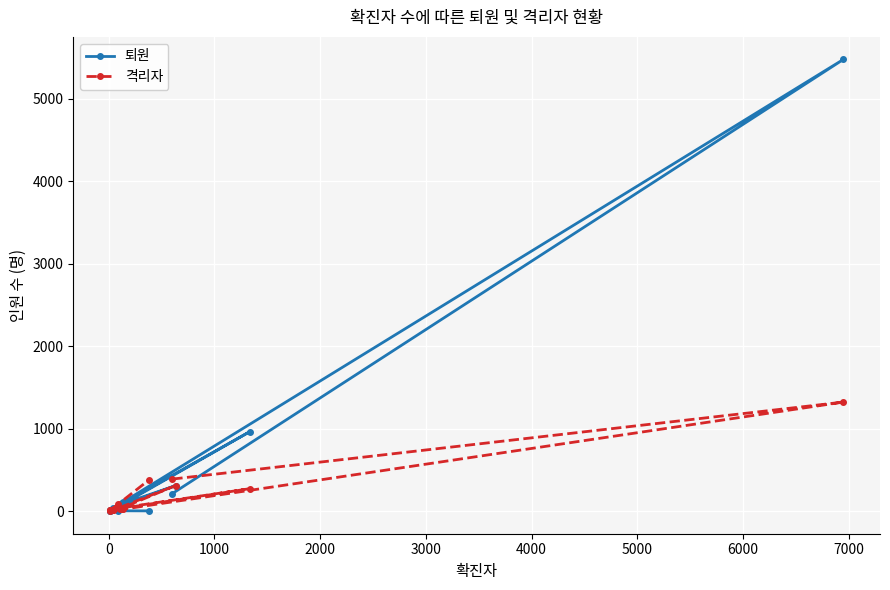

The 격리자 series shows 14 at 15. True or false?

True